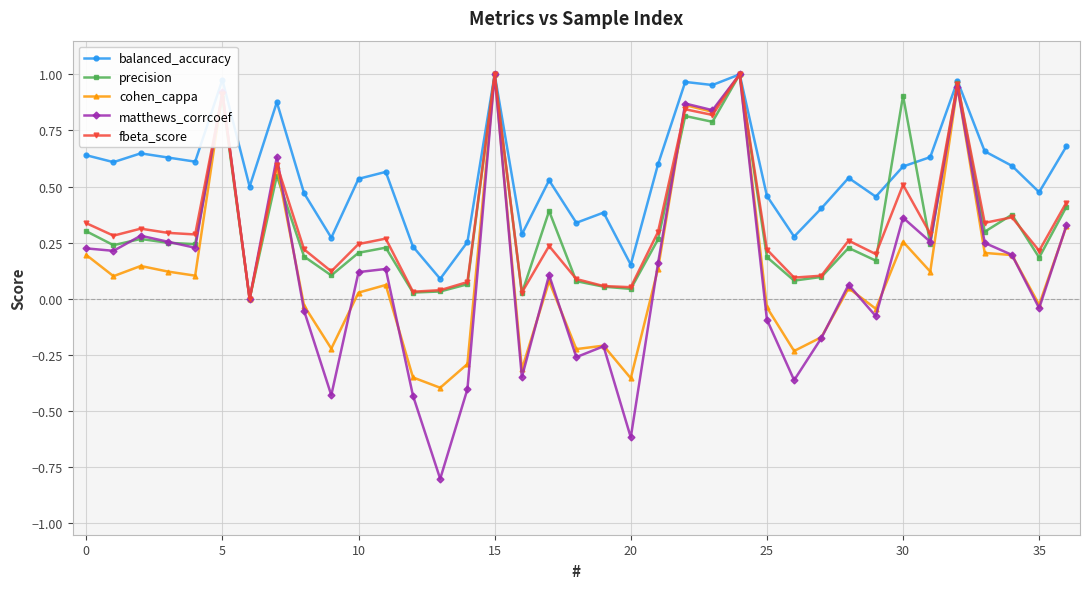

Which series has the largest total across all categories?

balanced_accuracy